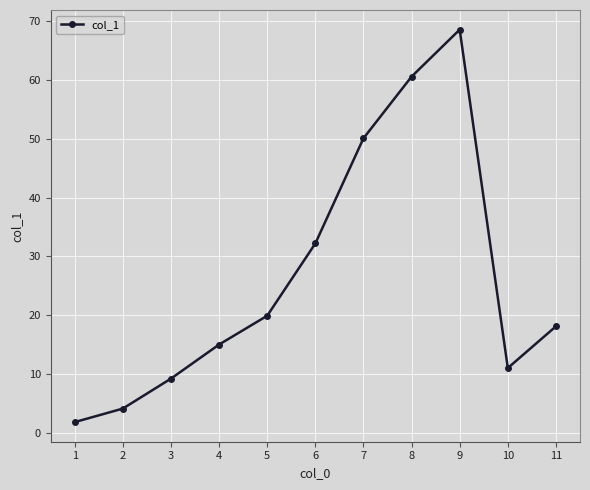

How many lines are shown in the chart?

1